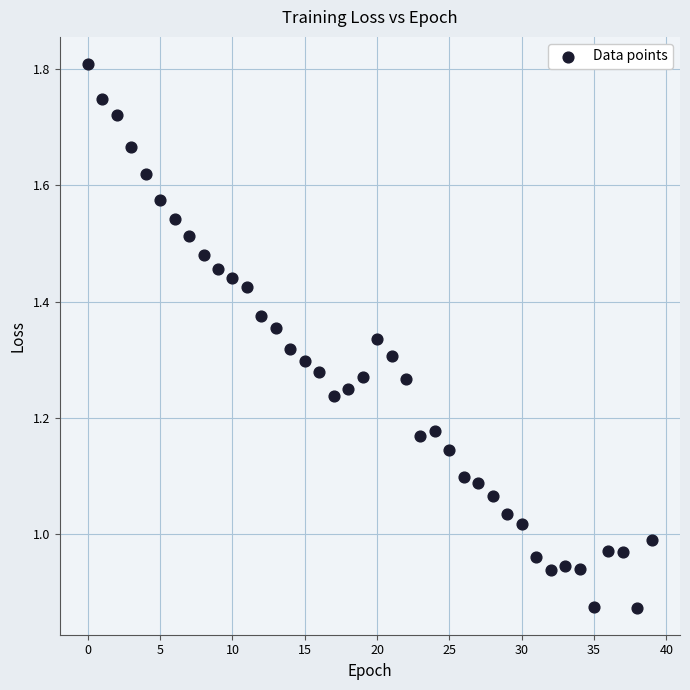

Count the number of points in this scatter plot.

40